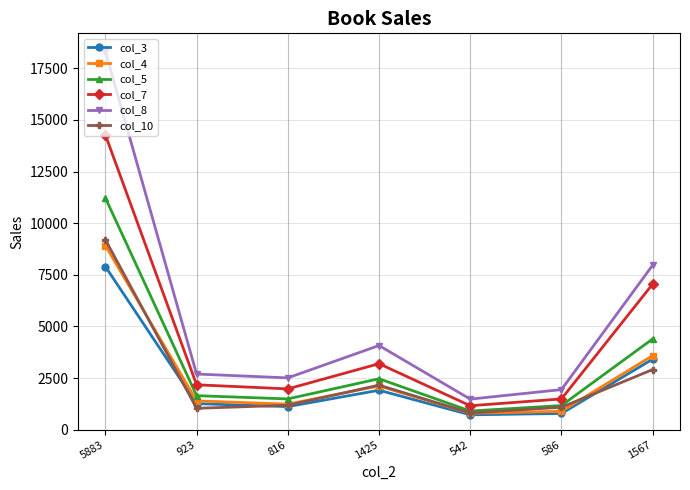

At which label is col_4 closest to 4854?

1567